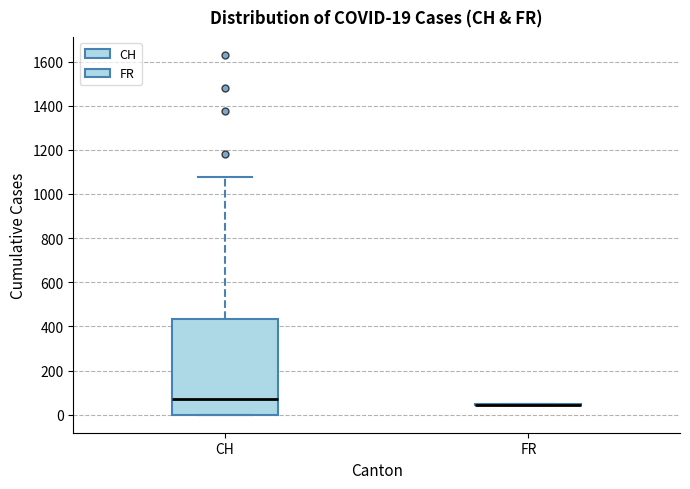

Comparing the boxes themselves (not the whiskers), which one is the tallest?

CH